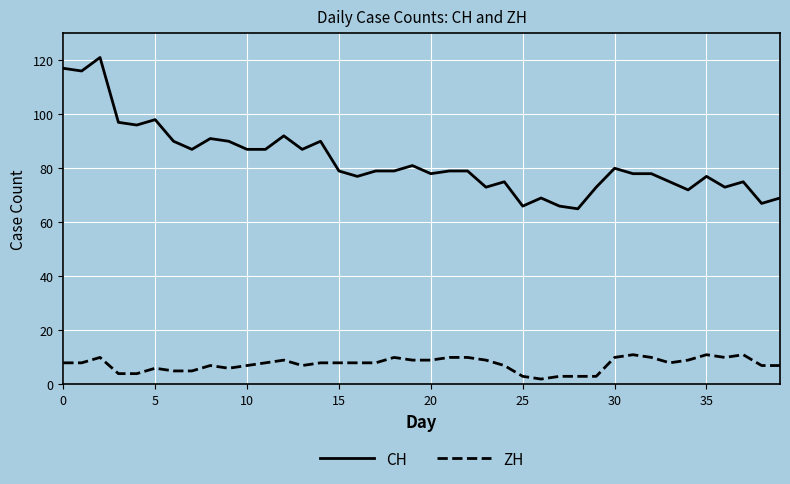

Which series has the largest total across all categories?

CH